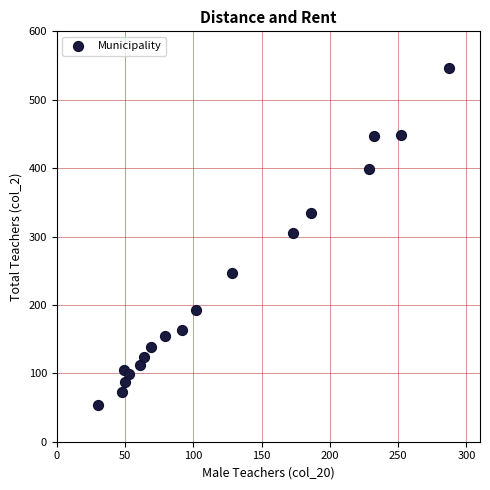

What is the range of Y values (max minus min)?

492